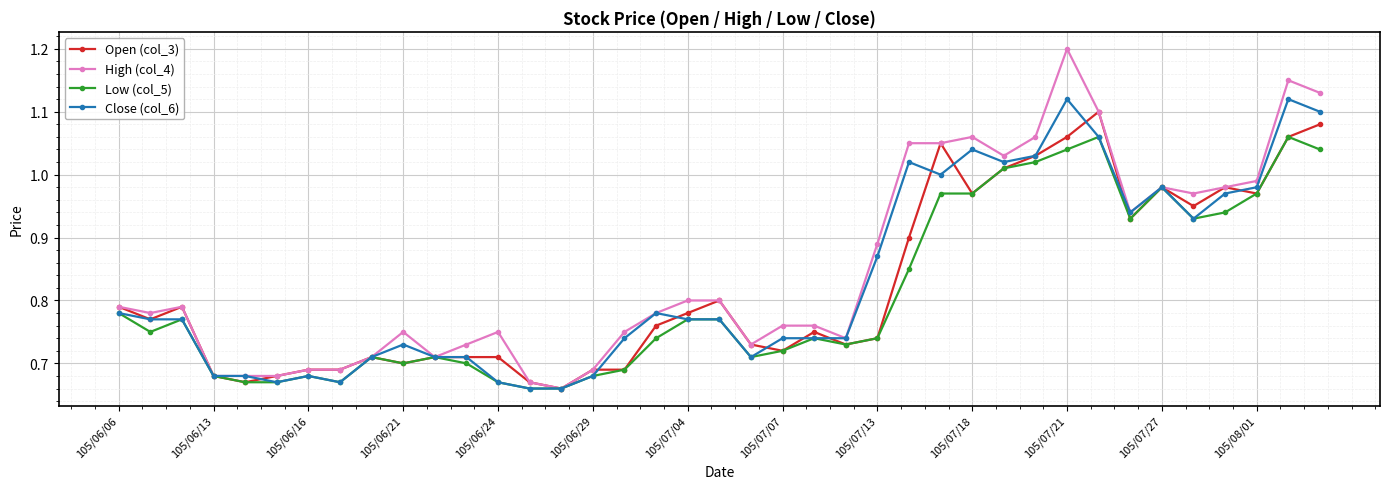

At how many categories does at least one series exceed 0?

39